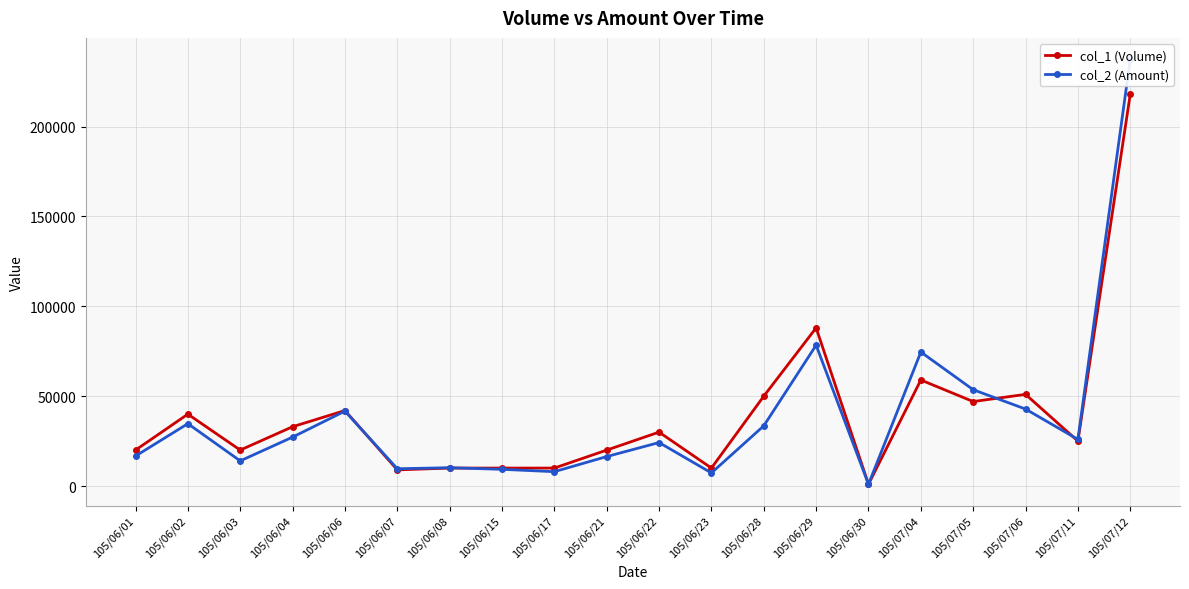

Does the chart have visible grid lines?

Yes